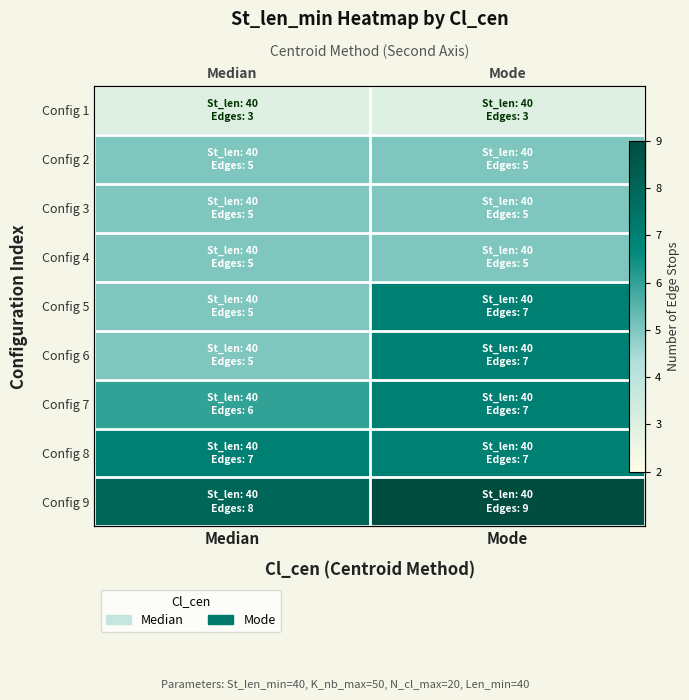

Read the Config 6 value at Median.

5